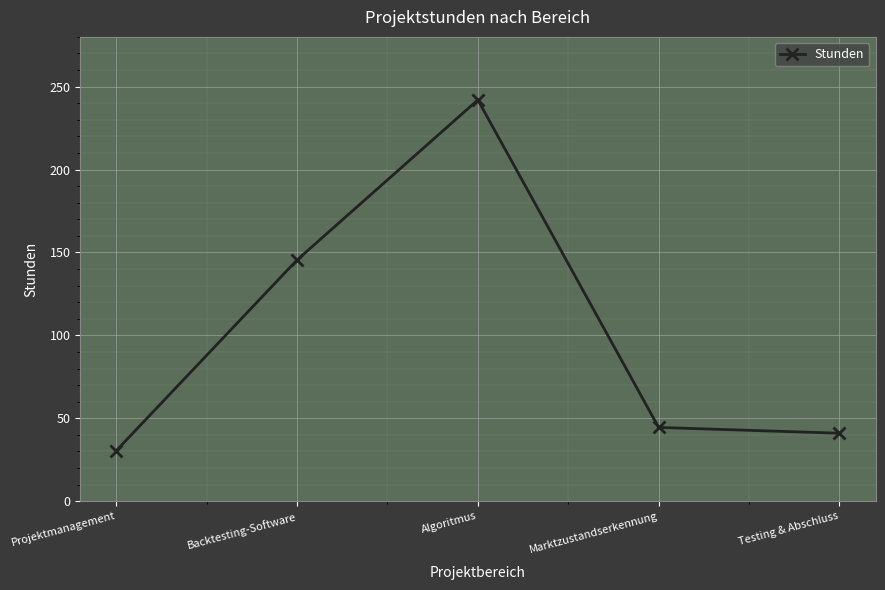

What is the value of the 5th point from the left?

41.0